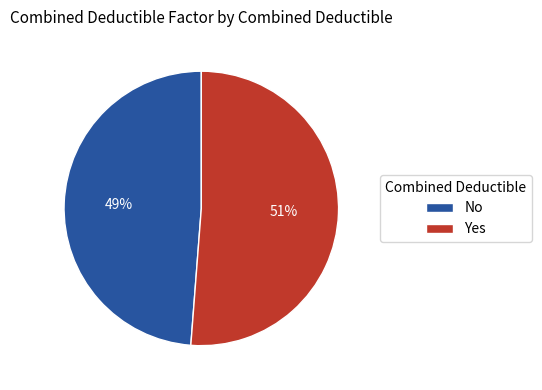

Which category has the smallest portion of the pie?

No